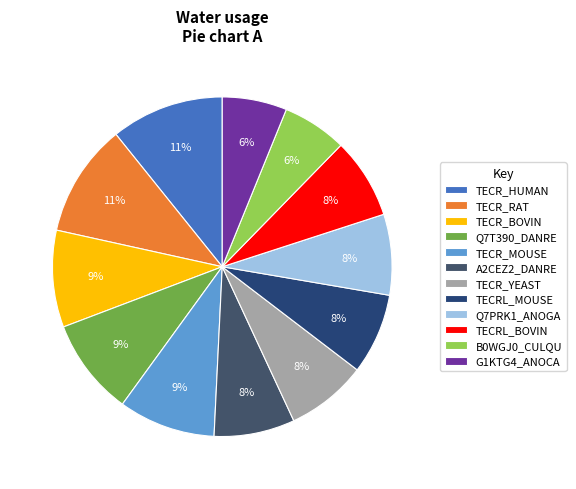

Approximately how many times larger is the value at Q7PRK1_ANOGA compared to TECR_RAT?

0.7